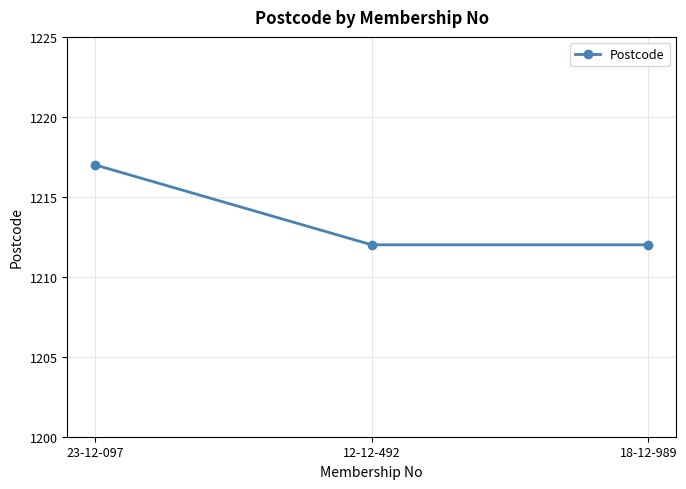

What is the value of the 3rd point from the left?

1212